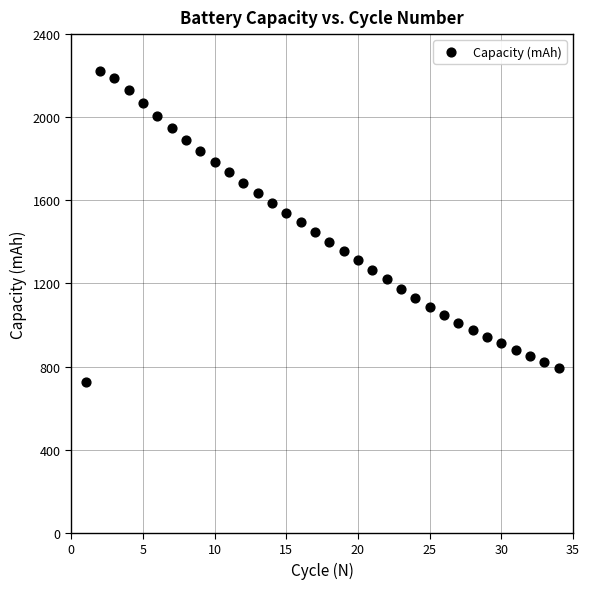

What is the range of X values (max minus min)?

33.0